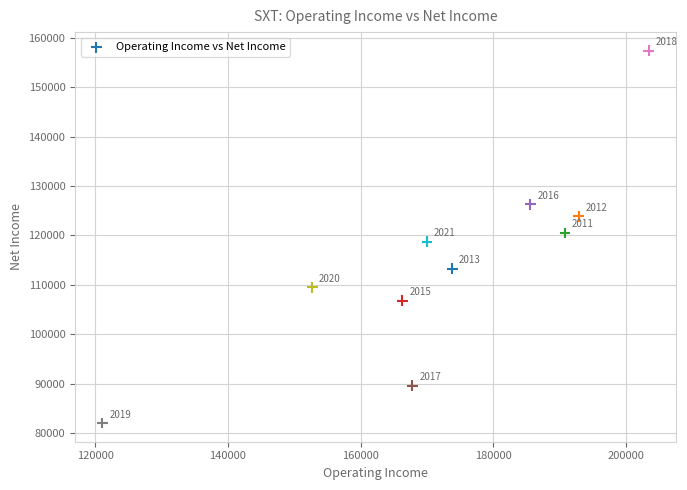

What is the range of Y values (max minus min)?

75400